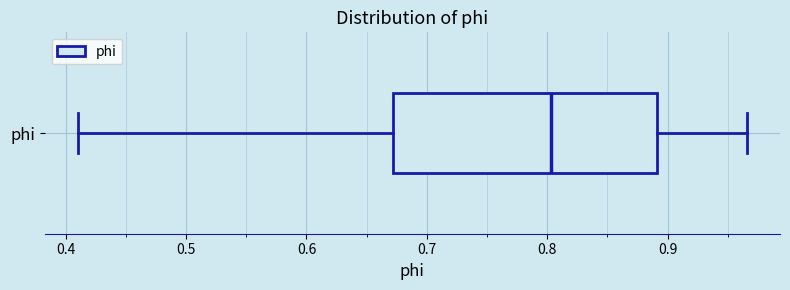

Transcribe this box plot: give where the median line is, the range the box spans, and where the two whiskers end, as read against the x-axis. The values are not printed on the chart, so give them approximately, as read against the axis.

median 0.80, box 0.67 to 0.89, whiskers 0.41 to 0.97